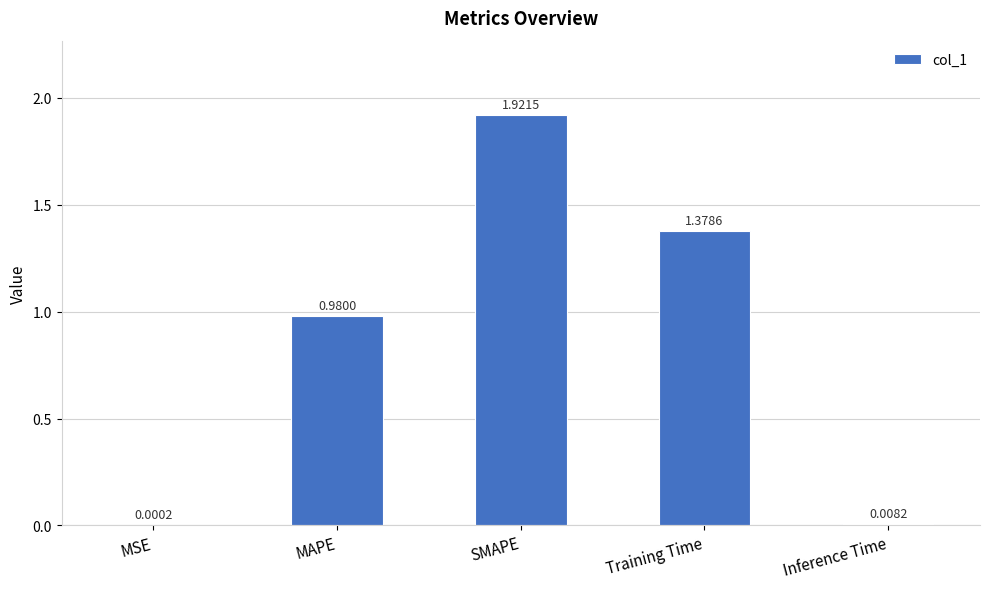

Which label corresponds to the largest value in the chart?

SMAPE